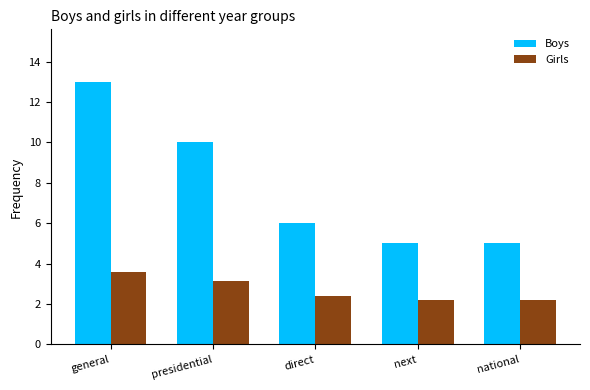

Which series has the largest total across all categories?

Boys